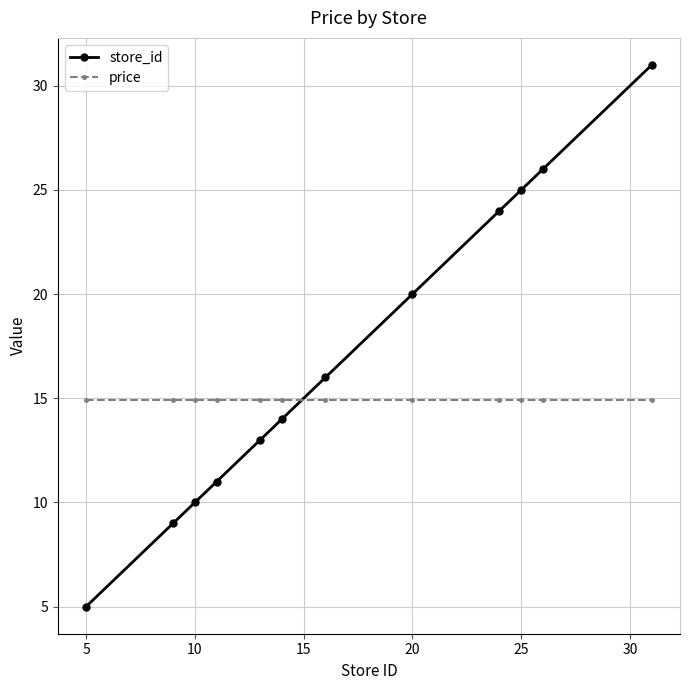

What is the maximum value for price?

14.9